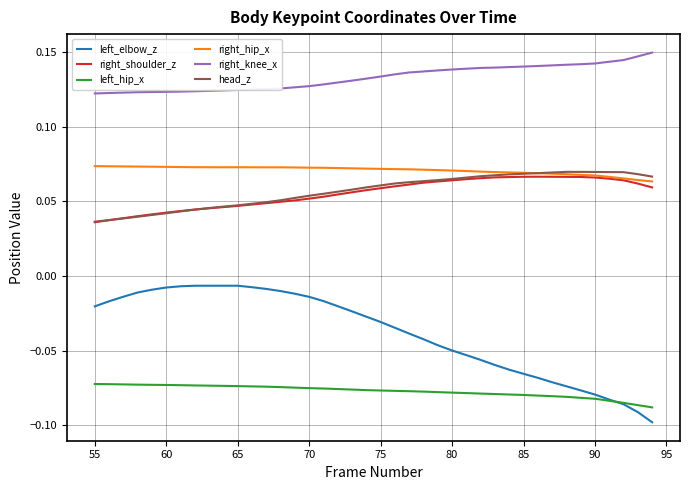

Which series has the largest total across all categories?

right_knee_x